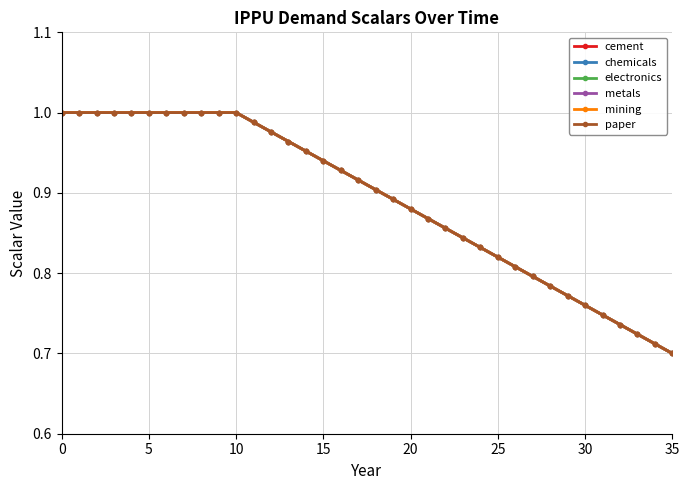

Reading left to right, list all the values displayed in this chart.

cement: 1.0	1.0	1.0	1.0	1.0	1.0	1.0	1.0	1.0	1.0	1.0	1.0	1.0	1.0	1.0	0.9	0.9	0.9	0.9	0.9	0.9	0.9	0.9	0.8	0.8	0.8	0.8	0.8	0.8	0.8	0.8	0.7	0.7	0.7	0.7	0.7
chemicals: 1.0	1.0	1.0	1.0	1.0	1.0	1.0	1.0	1.0	1.0	1.0	1.0	1.0	1.0	1.0	0.9	0.9	0.9	0.9	0.9	0.9	0.9	0.9	0.8	0.8	0.8	0.8	0.8	0.8	0.8	0.8	0.7	0.7	0.7	0.7	0.7
electronics: 1.0	1.0	1.0	1.0	1.0	1.0	1.0	1.0	1.0	1.0	1.0	1.0	1.0	1.0	1.0	0.9	0.9	0.9	0.9	0.9	0.9	0.9	0.9	0.8	0.8	0.8	0.8	0.8	0.8	0.8	0.8	0.7	0.7	0.7	0.7	0.7
metals: 1.0	1.0	1.0	1.0	1.0	1.0	1.0	1.0	1.0	1.0	1.0	1.0	1.0	1.0	1.0	0.9	0.9	0.9	0.9	0.9	0.9	0.9	0.9	0.8	0.8	0.8	0.8	0.8	0.8	0.8	0.8	0.7	0.7	0.7	0.7	0.7
mining: 1.0	1.0	1.0	1.0	1.0	1.0	1.0	1.0	1.0	1.0	1.0	1.0	1.0	1.0	1.0	0.9	0.9	0.9	0.9	0.9	0.9	0.9	0.9	0.8	0.8	0.8	0.8	0.8	0.8	0.8	0.8	0.7	0.7	0.7	0.7	0.7
paper: 1.0	1.0	1.0	1.0	1.0	1.0	1.0	1.0	1.0	1.0	1.0	1.0	1.0	1.0	1.0	0.9	0.9	0.9	0.9	0.9	0.9	0.9	0.9	0.8	0.8	0.8	0.8	0.8	0.8	0.8	0.8	0.7	0.7	0.7	0.7	0.7